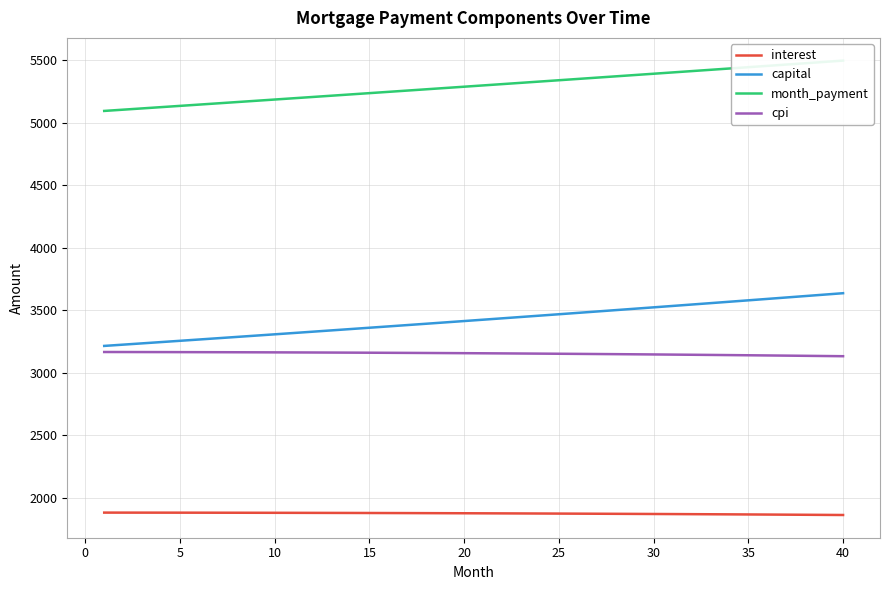

Which series has the largest range (max minus min)?

capital